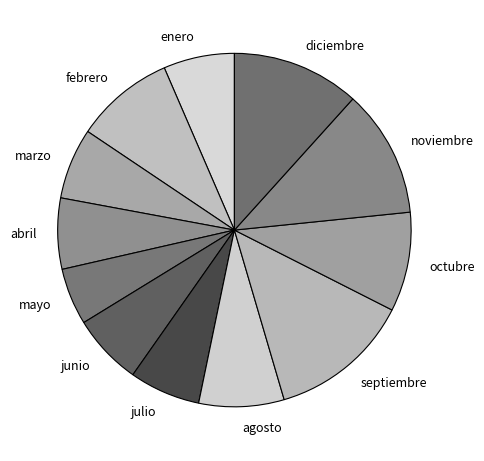

What is the ratio of the value at mayo to the value at febrero?

0.6